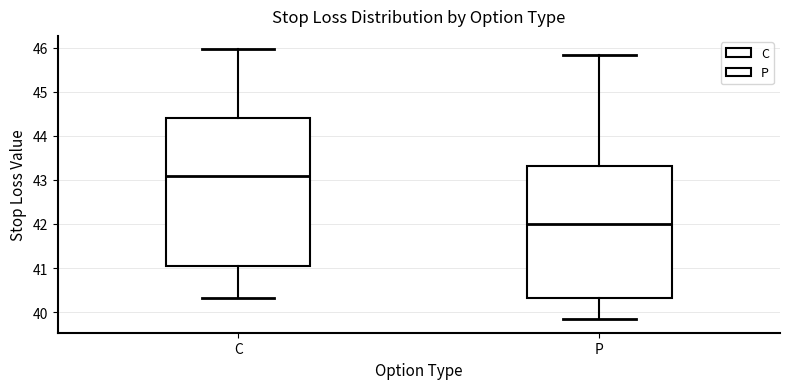

Which box's median line is the lowest?

P